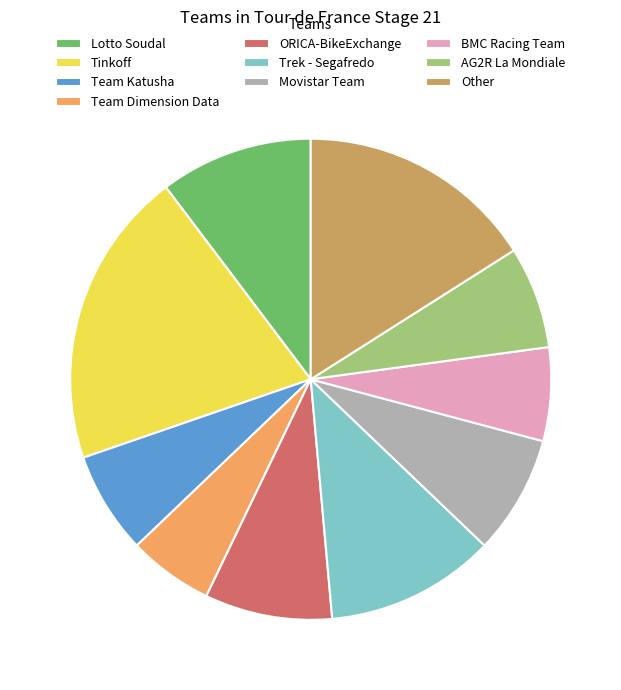

Which slice is the largest?

Tinkoff